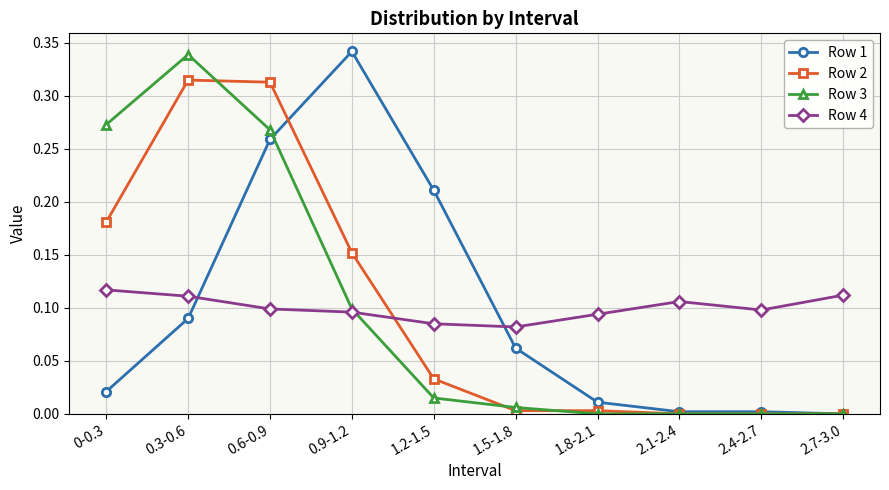

Between 0.9-1.2 and 2.7-3.0, which series saw the biggest shift?

Row 1